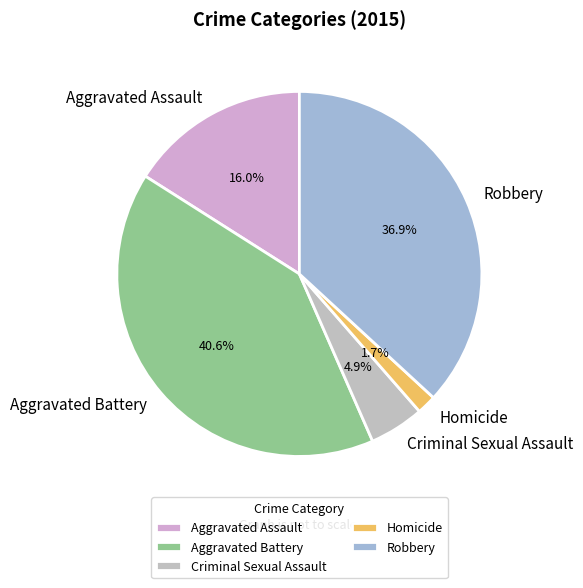

To the nearest percent, what is the difference between the largest and smallest slice percentages?

39%